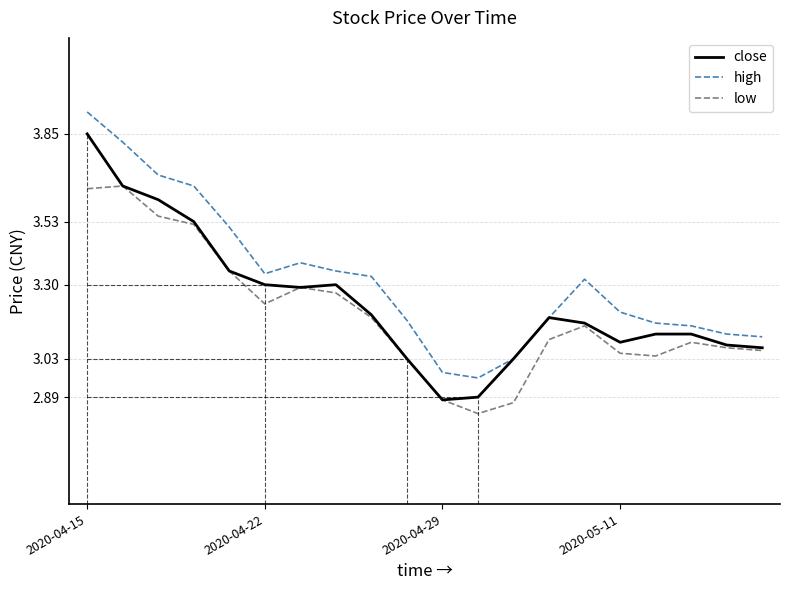

How many distinct data groups are displayed?

3